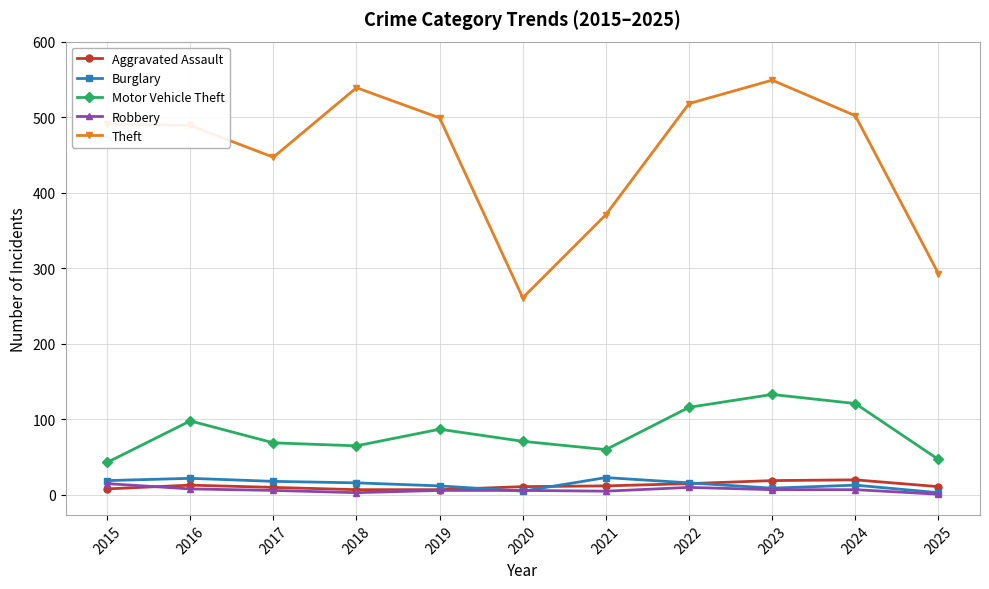

What is the total value across all series at 2017?

550